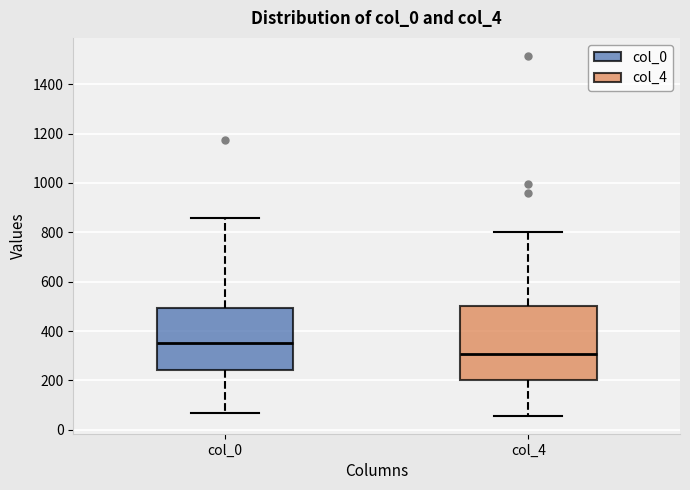

Which box has the lowest median line?

col_4